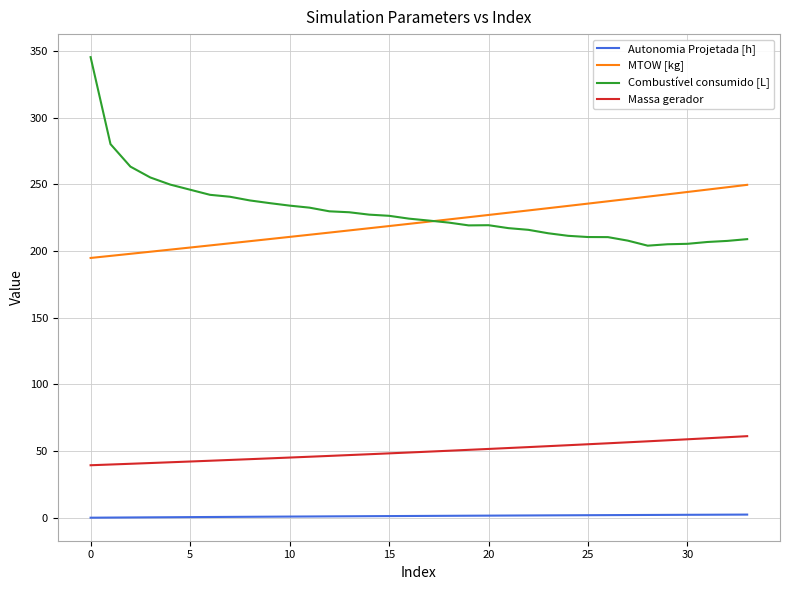

True or false: Combustível consumido [L] and MTOW [kg] cross at least once.

True